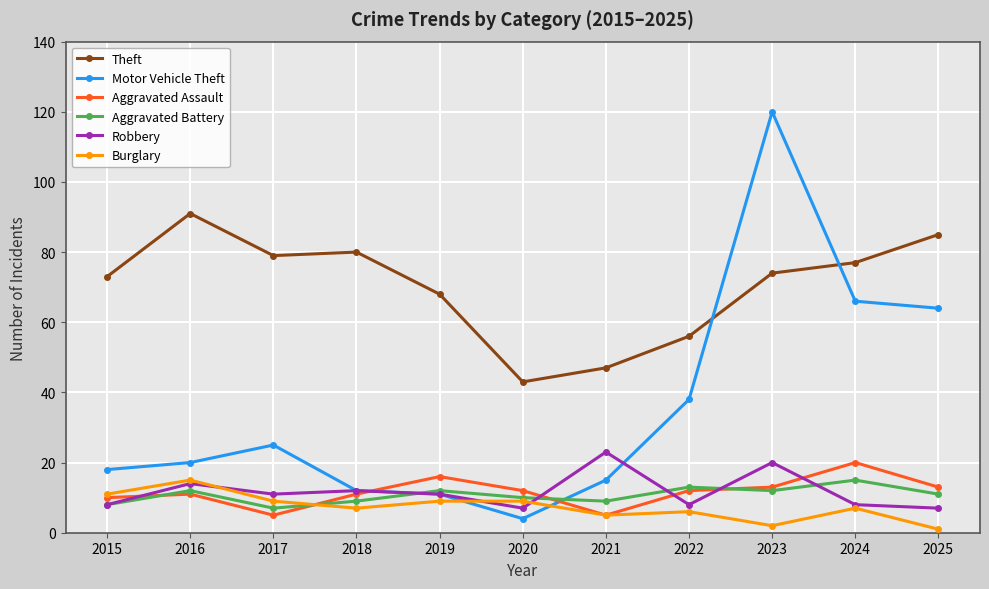

What is the sum of the Burglary values at 2023 and 2019?

11